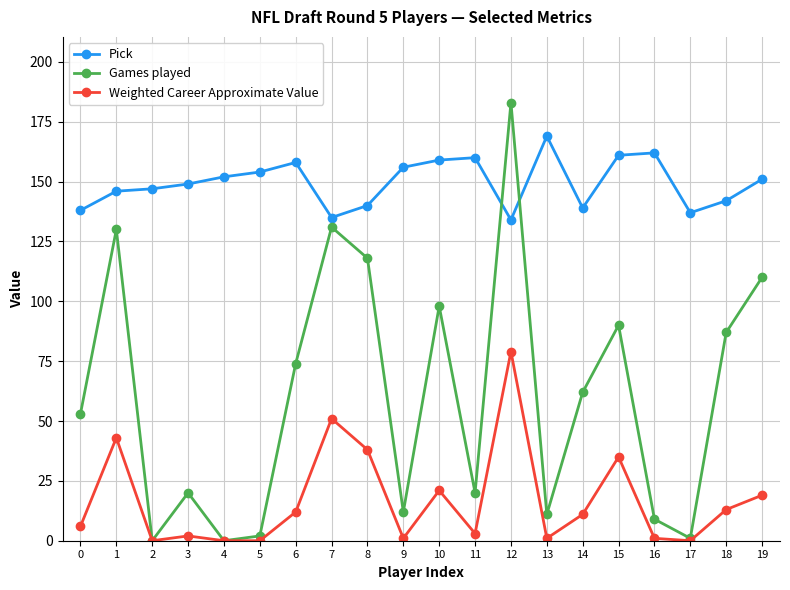

Reading left to right, transcribe all the data shown in this chart.

Pick: 138	146	147	149	152	154	158	135	140	156	159	160	134	169	139	161	162	137	142	151
Games played: 53	130	0	20	0	2	74	131	118	12	98	20	183	11	62	90	9	1	87	110
Weighted Career Approximate Value: 6	43	0	2	0	0	12	51	38	1	21	3	79	1	11	35	1	0	13	19